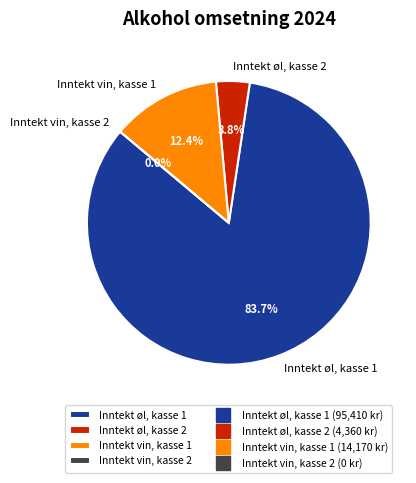

How many slices are in this pie chart?

4